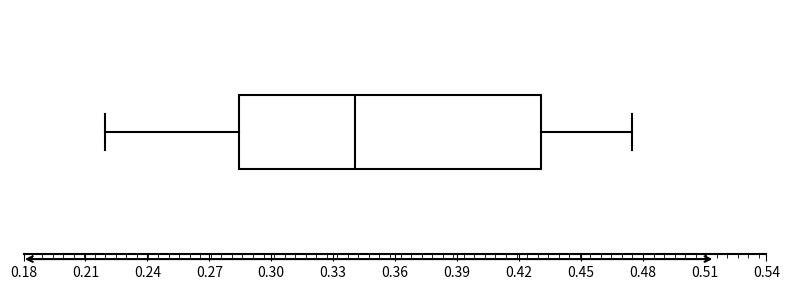

Read this box plot against the x-axis: the position of the median line, the range covered by the box, and the ends of both whiskers. The values are not printed on the chart, so give them approximately, as read against the axis.

median 0.340, box 0.285 to 0.430, whiskers 0.220 to 0.475